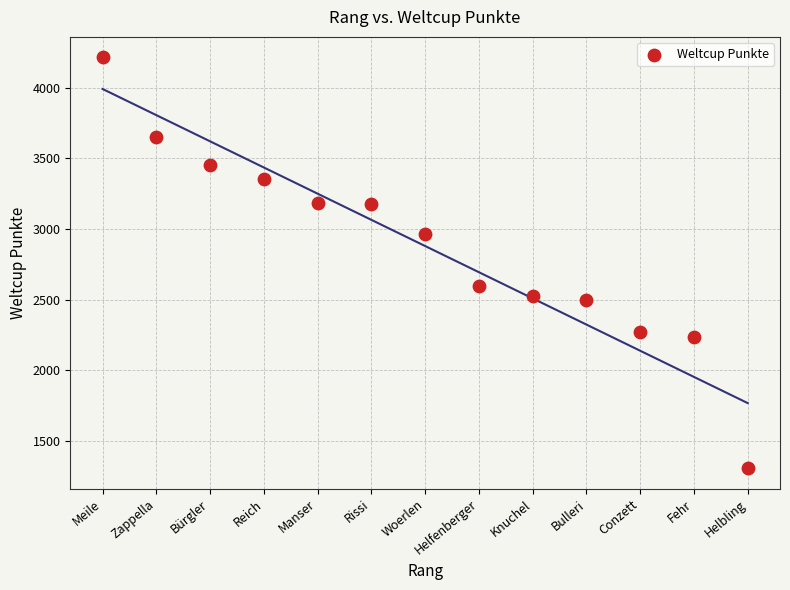

What is the range of X values (max minus min)?

12